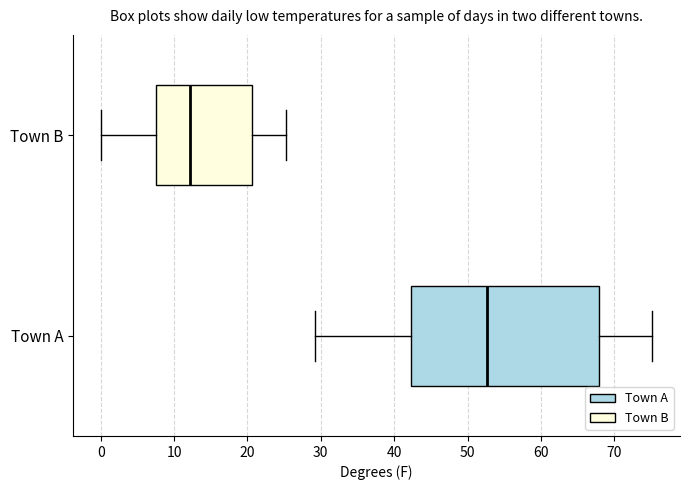

Where is the left edge of the box for Town B on the x-axis? The values are not printed on the chart, so give them approximately, as read against the axis.

8